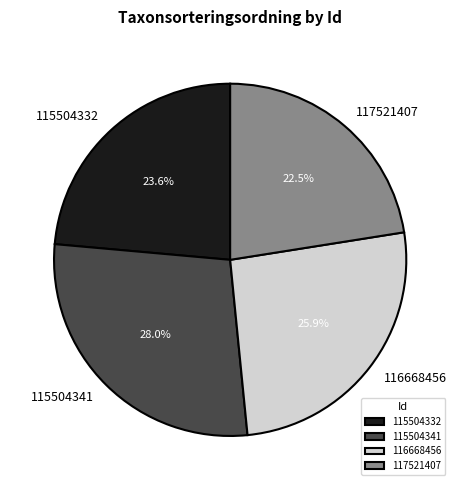

Which has a higher value, 115504341 or 116668456?

115504341